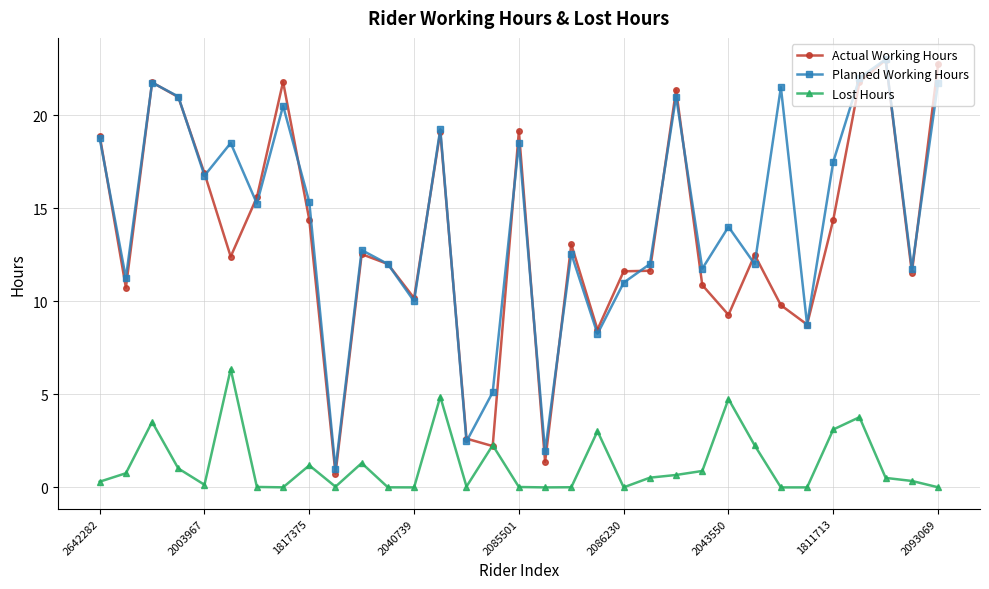

What is the difference between the second highest and minimum values in the Lost Hours series?

4.9